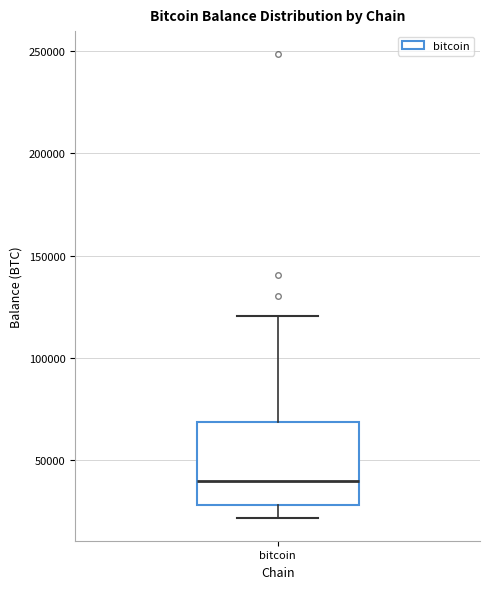

Read this box plot against the y-axis: the position of the median line, the range covered by the box, and the ends of both whiskers. The values are not printed on the chart, so give them approximately, as read against the axis.

median 40000, box 30000 to 70000, whiskers 20000 to 120000